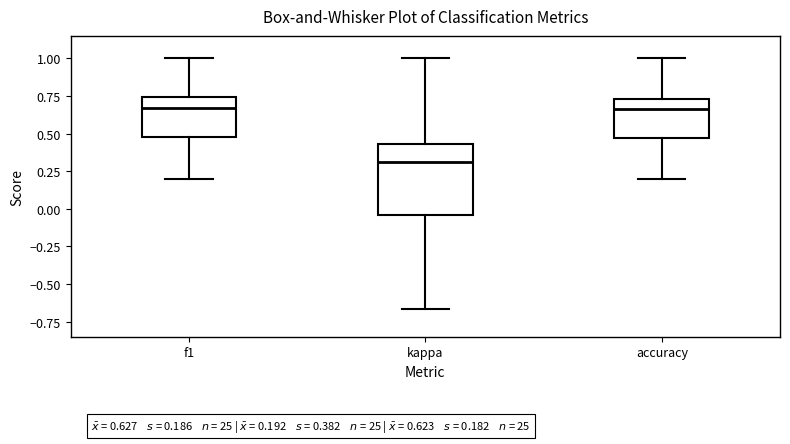

Reading left to right, read every box against the y-axis: the position of its median line, the range the box covers, and the ends of its whiskers. The values are not printed on the chart, so give them approximately, as read against the axis.

f1: median 0.65, box 0.50 to 0.75, whiskers 0.20 to 1.00
kappa: median 0.30, box -0.05 to 0.45, whiskers -0.65 to 1.00
accuracy: median 0.65, box 0.45 to 0.75, whiskers 0.20 to 1.00